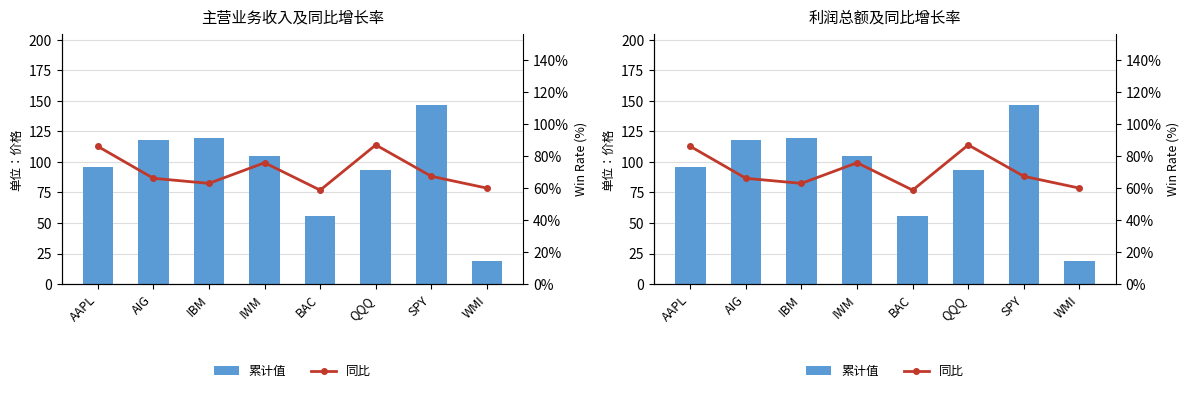

How many values in the 累计值 series are below 104?

4